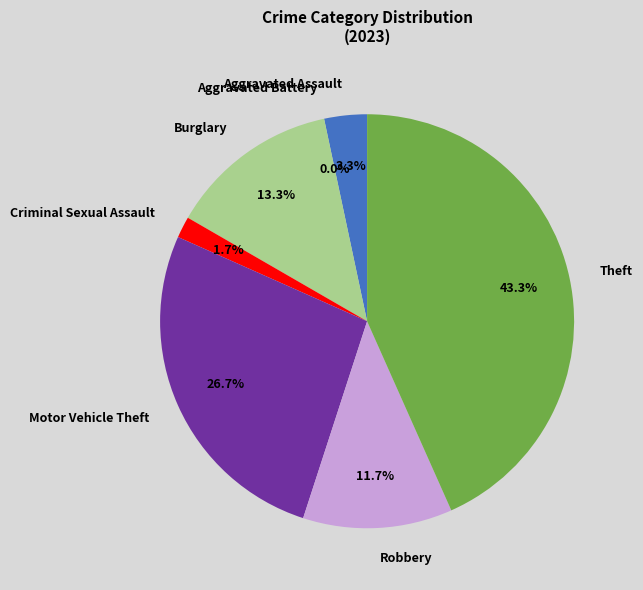

Which slice is the smallest?

Aggravated Battery